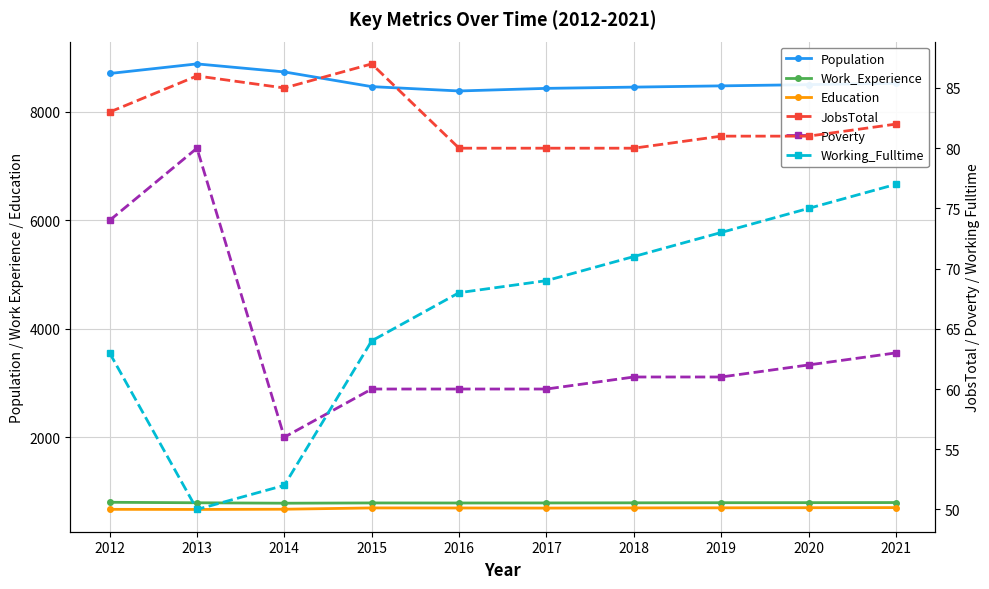

Reading left to right, transcribe all the data shown in this chart.

Population: 2012=8707	2013=8884	2014=8736	2015=8465	2016=8385	2017=8433	2018=8456	2019=8479	2020=8502	2021=8526
Work_Experience: 2012=803	2013=794	2014=786	2015=791	2016=790	2017=791	2018=793	2019=795	2020=796	2021=798
Education: 2012=673	2013=671	2014=675	2015=699	2016=698	2017=696	2018=699	2019=701	2020=703	2021=705
JobsTotal: 2012=83	2013=86	2014=85	2015=87	2016=80	2017=80	2018=80	2019=81	2020=81	2021=82
Poverty: 2012=74	2013=80	2014=56	2015=60	2016=60	2017=60	2018=61	2019=61	2020=62	2021=63
Working_Fulltime: 2012=63	2013=50	2014=52	2015=64	2016=68	2017=69	2018=71	2019=73	2020=75	2021=77